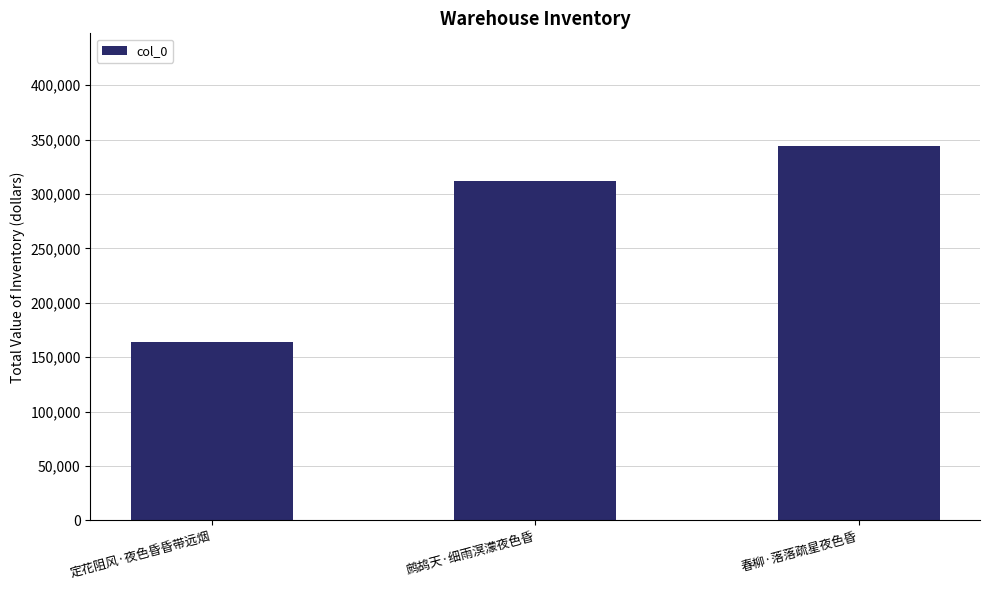

What is the change in value from 定花阻风·夜色昏昏带远烟 to 鹧鸪天·细雨溟濛夜色昏?

+147401